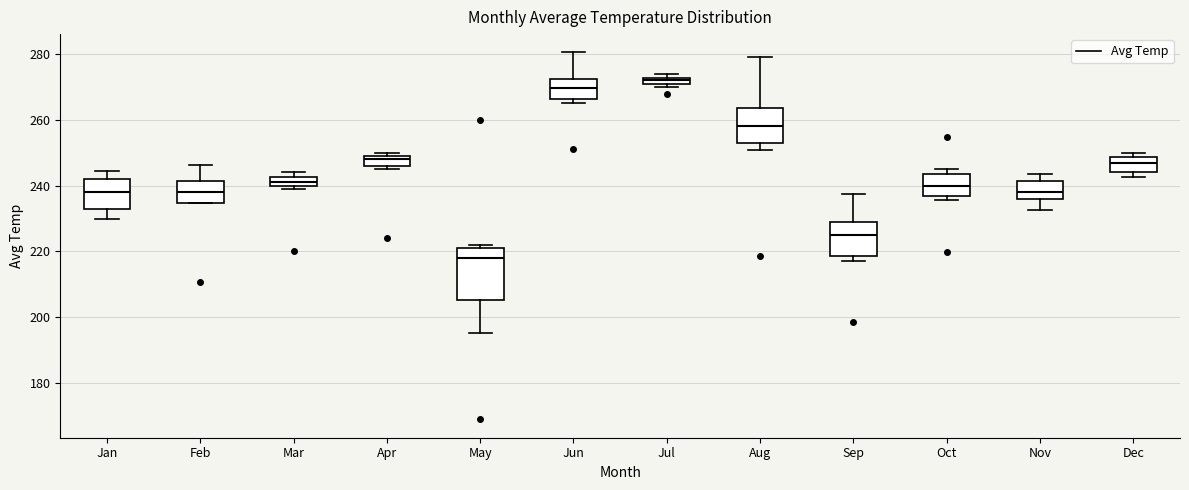

Where is the upper edge of the box for Dec on the y-axis? The values are not printed on the chart, so give them approximately, as read against the axis.

248